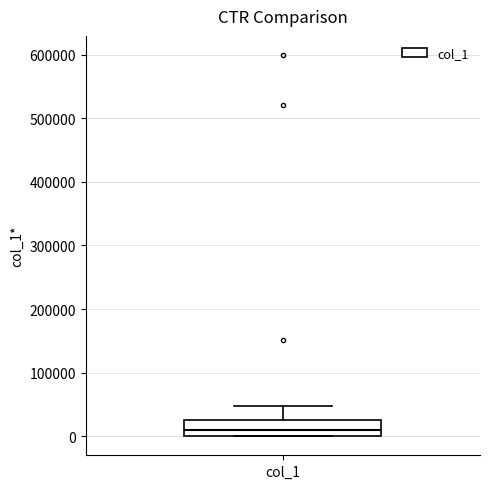

Read this box plot against the y-axis: the position of the median line, the range covered by the box, and the ends of both whiskers. The values are not printed on the chart, so give them approximately, as read against the axis.

median 10000, box 0 to 30000, whiskers 0 to 50000